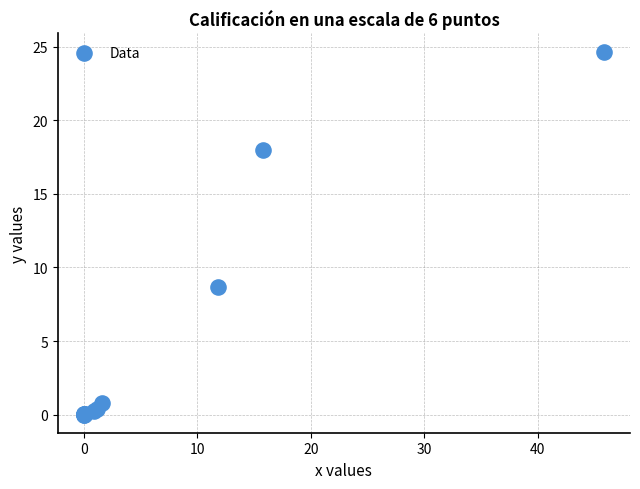

What Y value in the scatter plot is closest to 12?

8.7